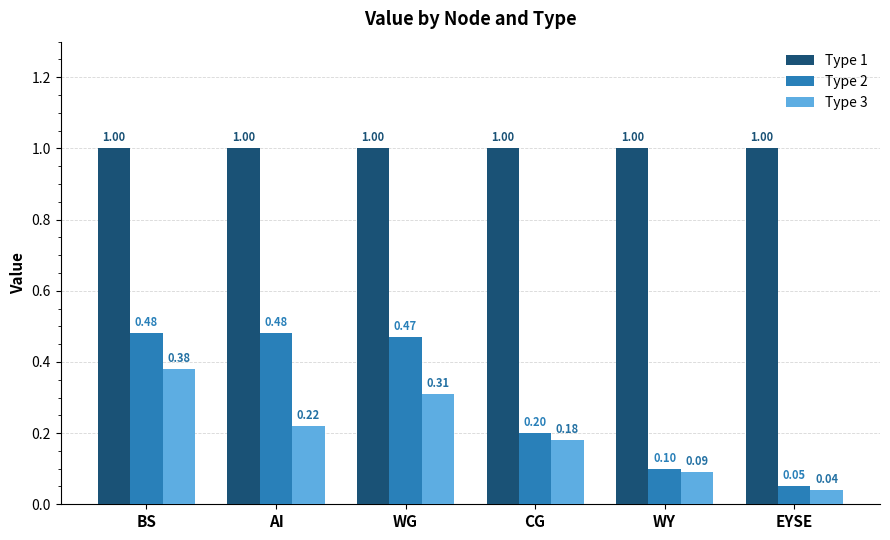

At which label does Type 3 reach its minimum?

EYSE